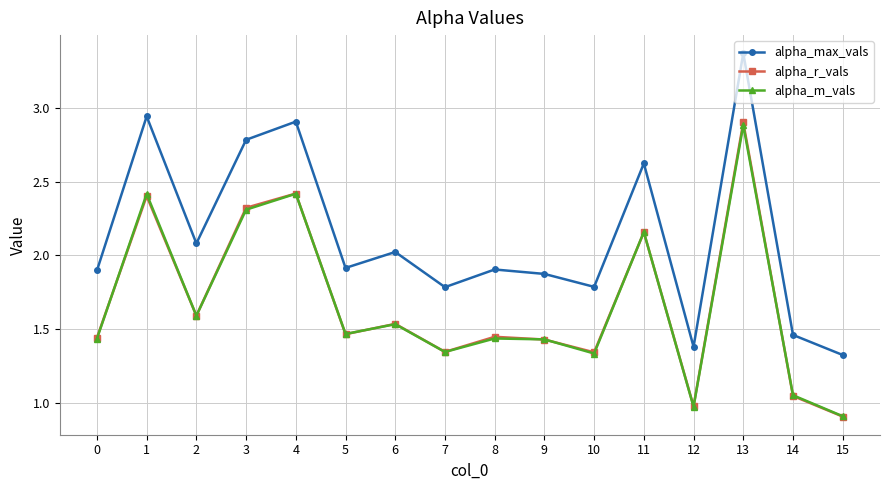

How many values in the alpha_m_vals series are below 1?

2